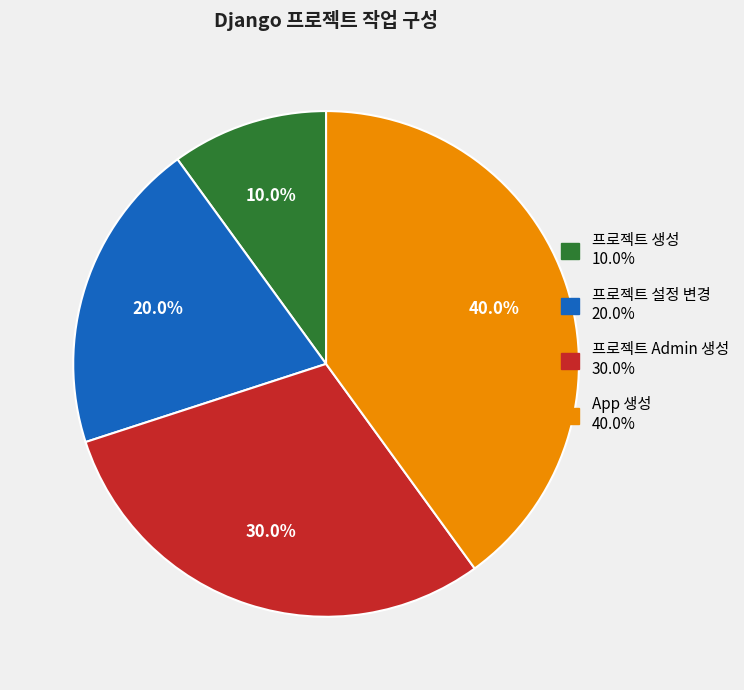

To the nearest percent, what percentage of the pie is 프로젝트 생성?

10%